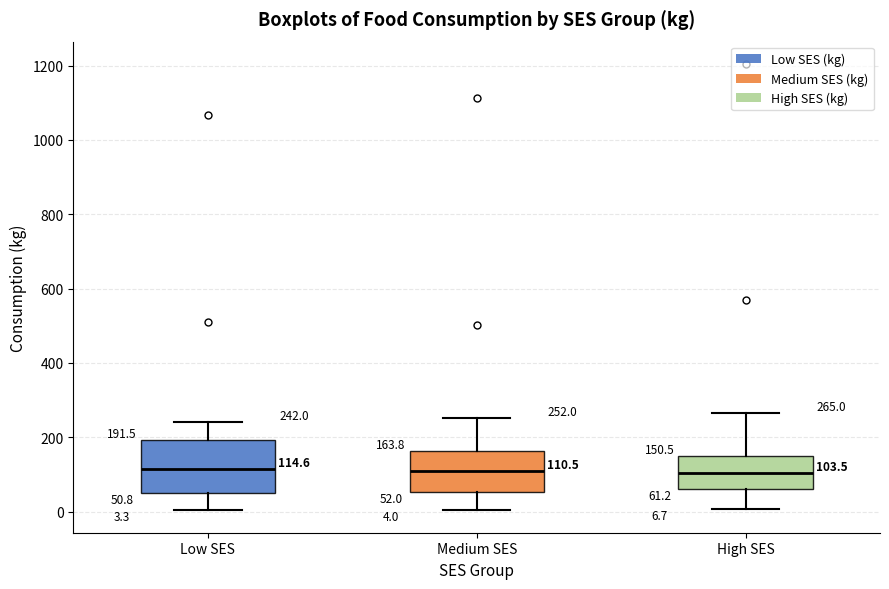

Which box is the tallest, from its lower edge to its upper edge?

Low SES